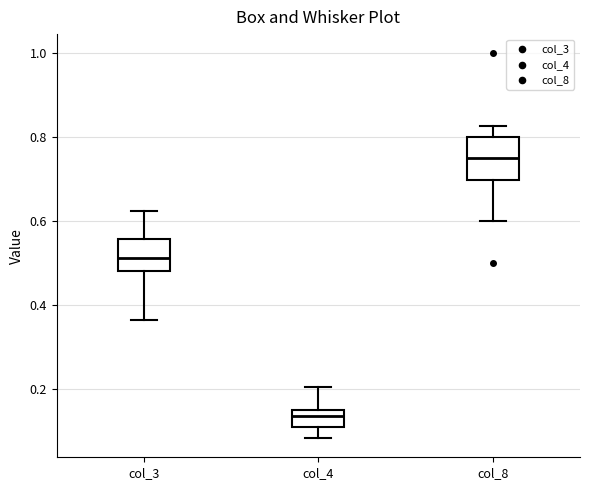

Which box has the highest median line?

col_8